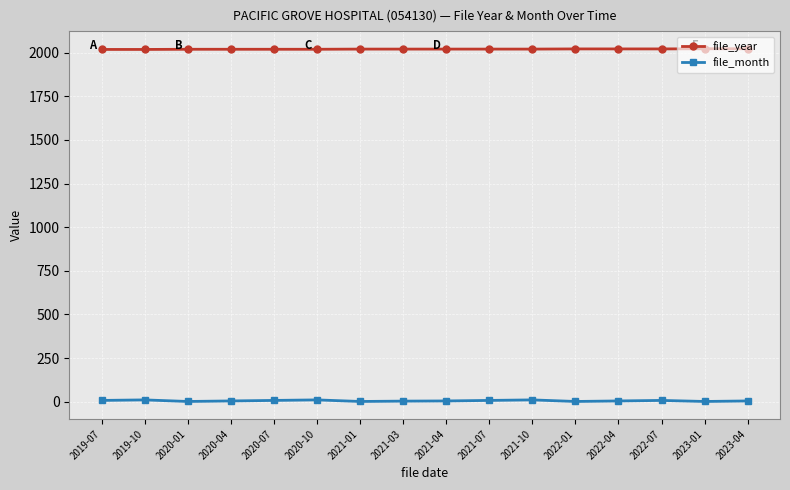

Which series has the largest range (max minus min)?

file_month